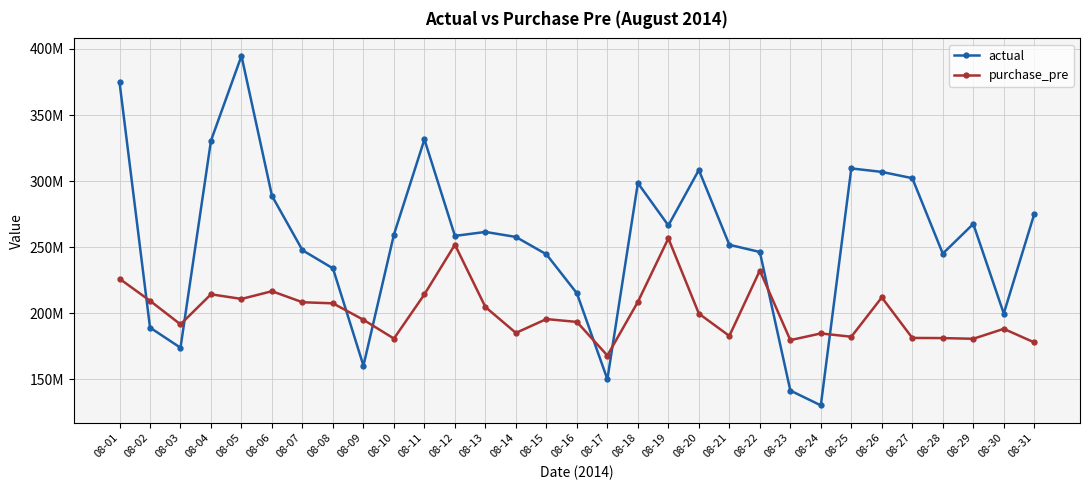

What are all the series names shown in the legend?

actual, purchase_pre